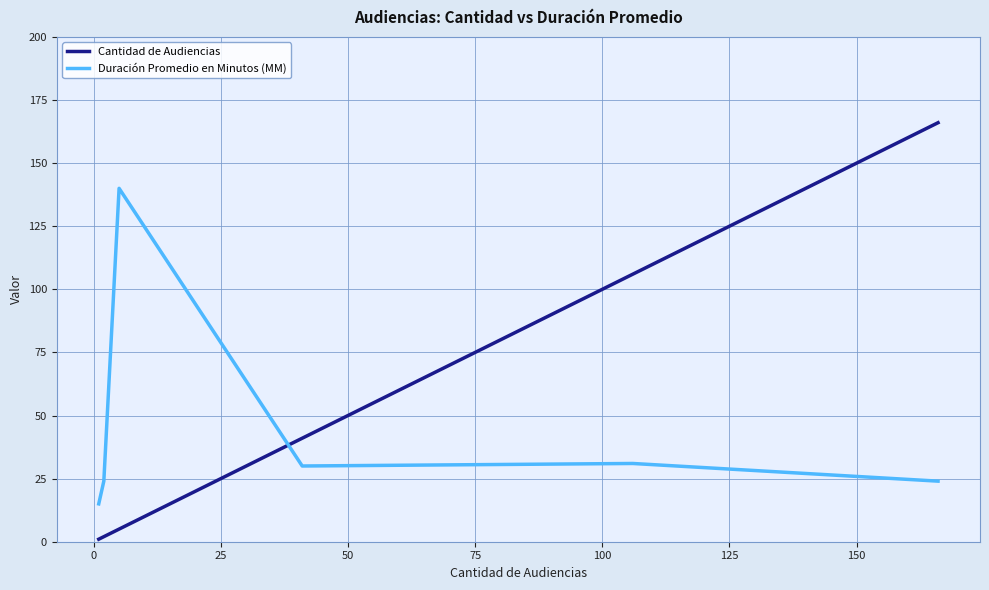

True or false: Duración Promedio en Minutos (MM) and Cantidad de Audiencias cross at least once.

True